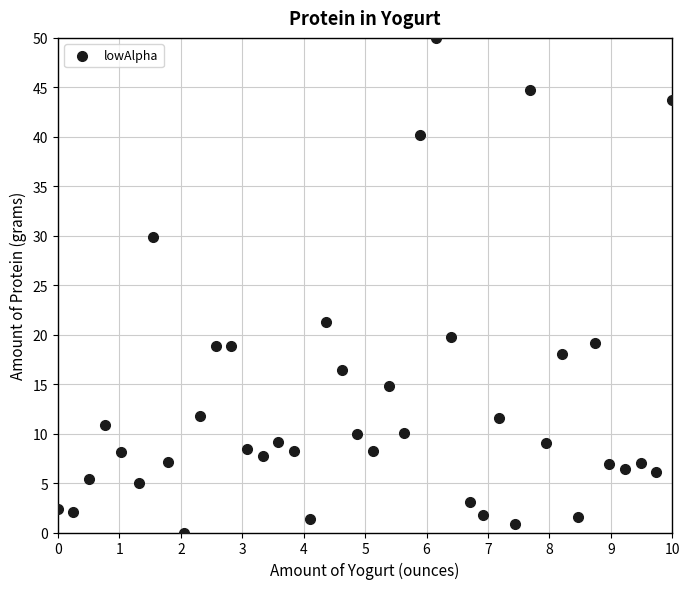

What is the range of X values (max minus min)?

10.0